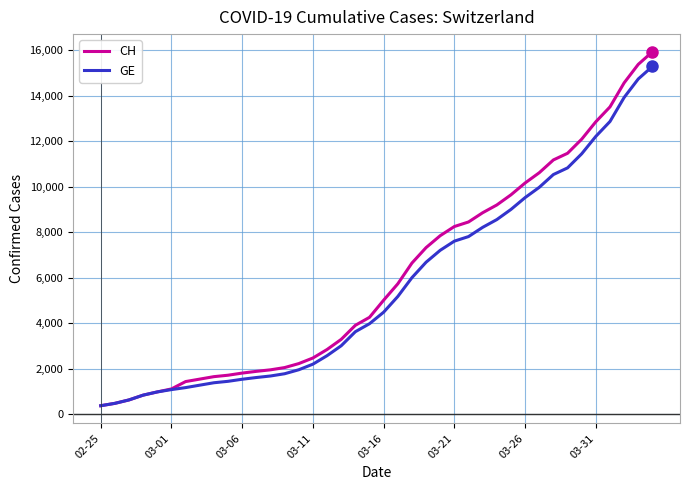

Which series has the widest spread of values?

CH